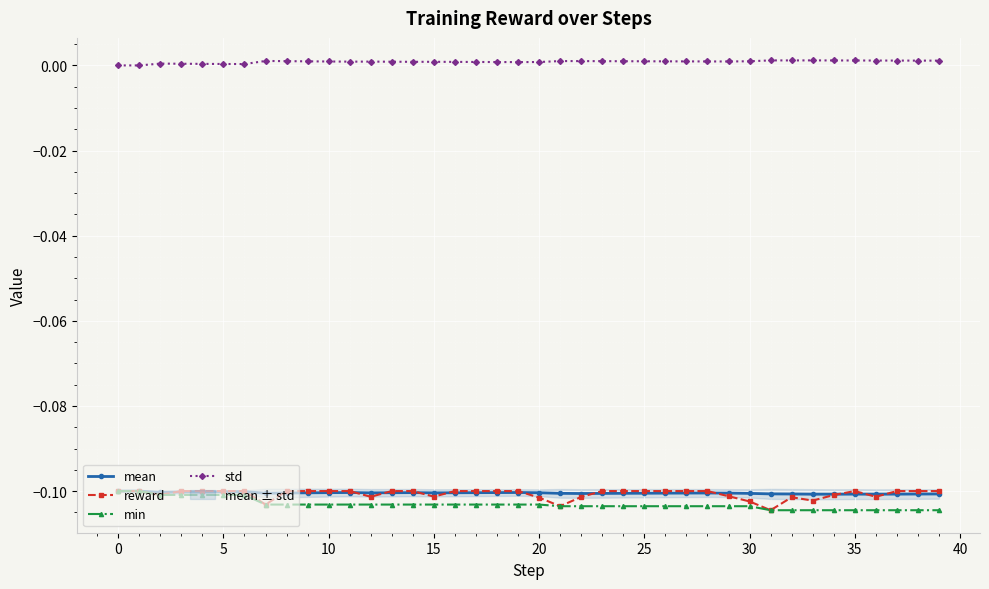

What is the label of the 36th point from the left?

35